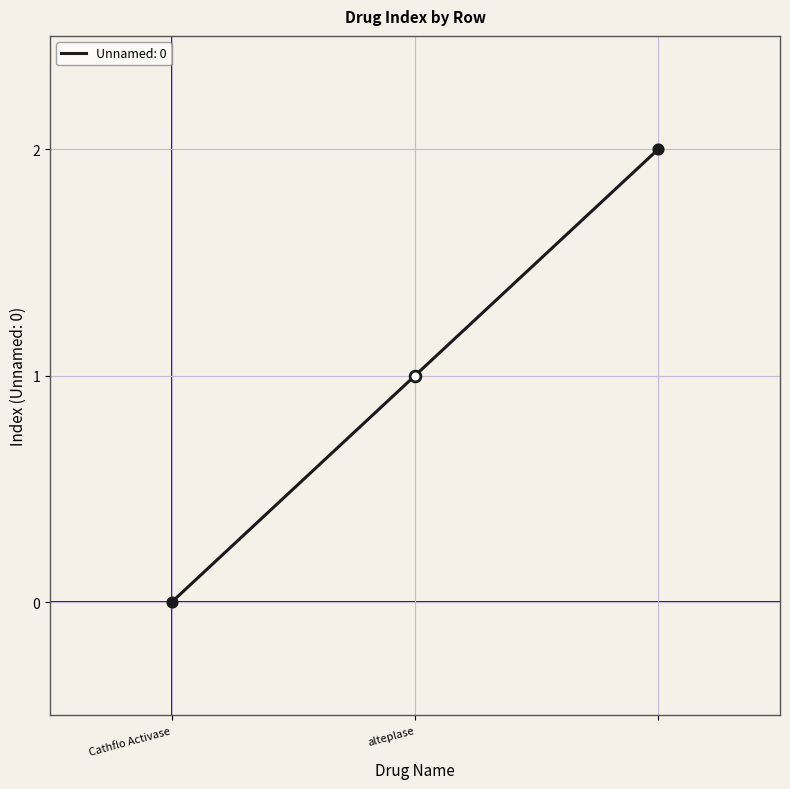

What is the sum of all values?

3